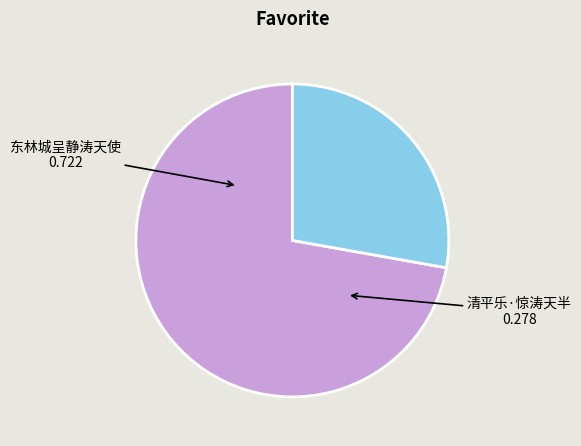

Which has a higher value, 东林城呈静涛天使 or 清平乐·惊涛天半?

东林城呈静涛天使